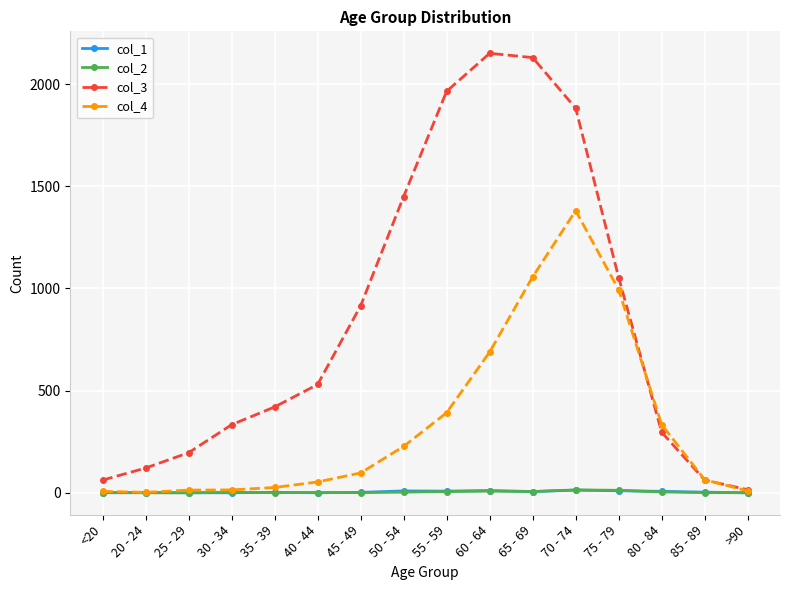

Between which two adjacent categories do col_2 and col_1 first intersect?

<20 and 20 - 24